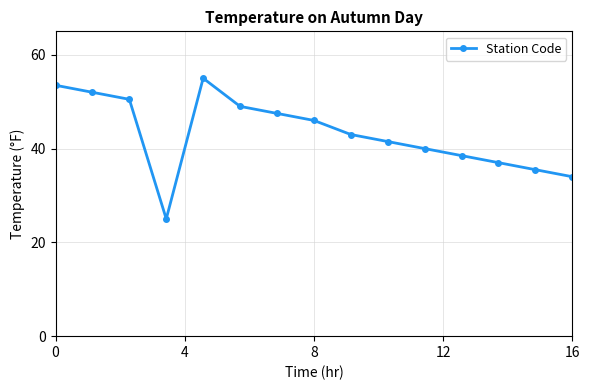

What is the difference between the maximum and second lowest values?

21.0